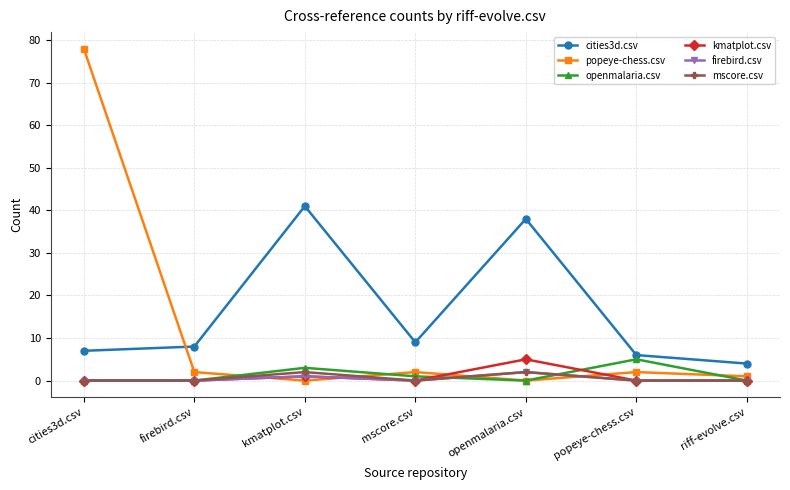

After their last crossing, which series has the higher values: popeye-chess.csv or openmalaria.csv?

popeye-chess.csv